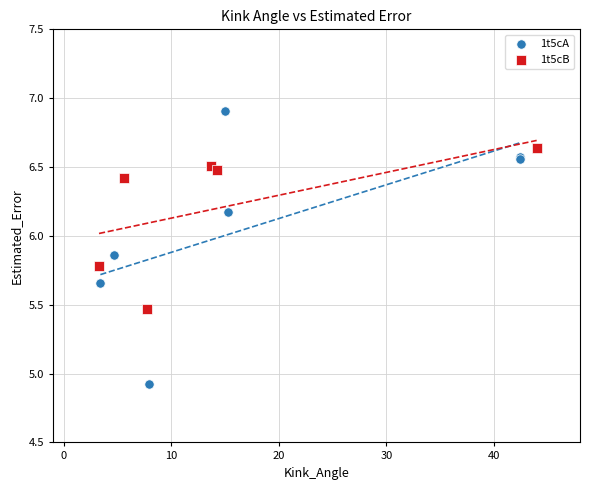

Which series has the largest Y range (max minus min)?

1t5cA